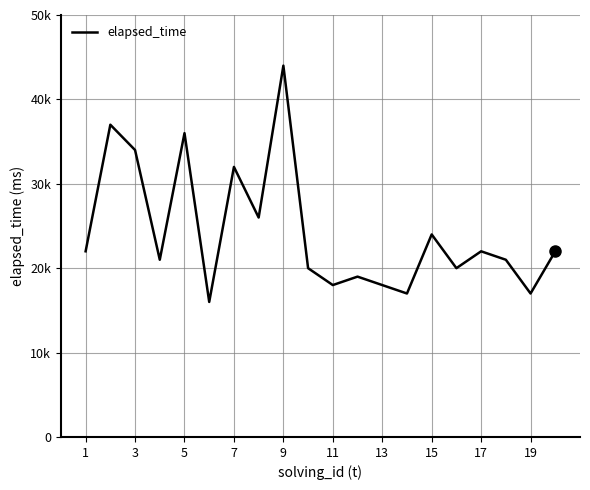

What is the maximum value shown in the chart?

44000